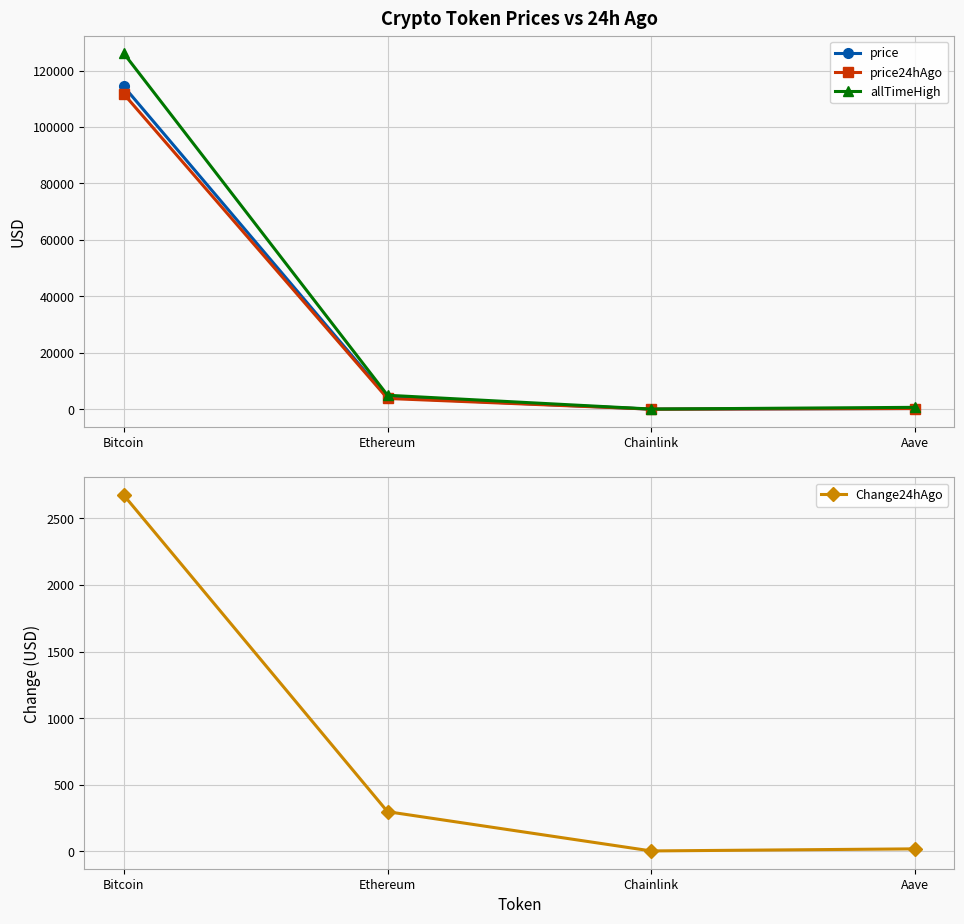

In allTimeHigh, how many points are lower than both neighbors (excluding endpoints)?

1